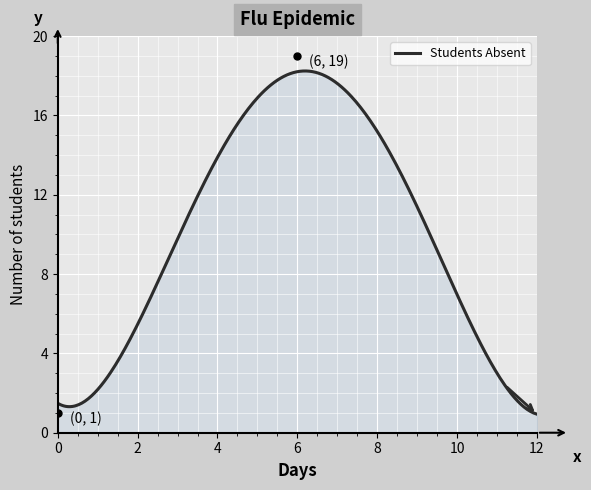

What is the maximum value shown in the chart?

18.2